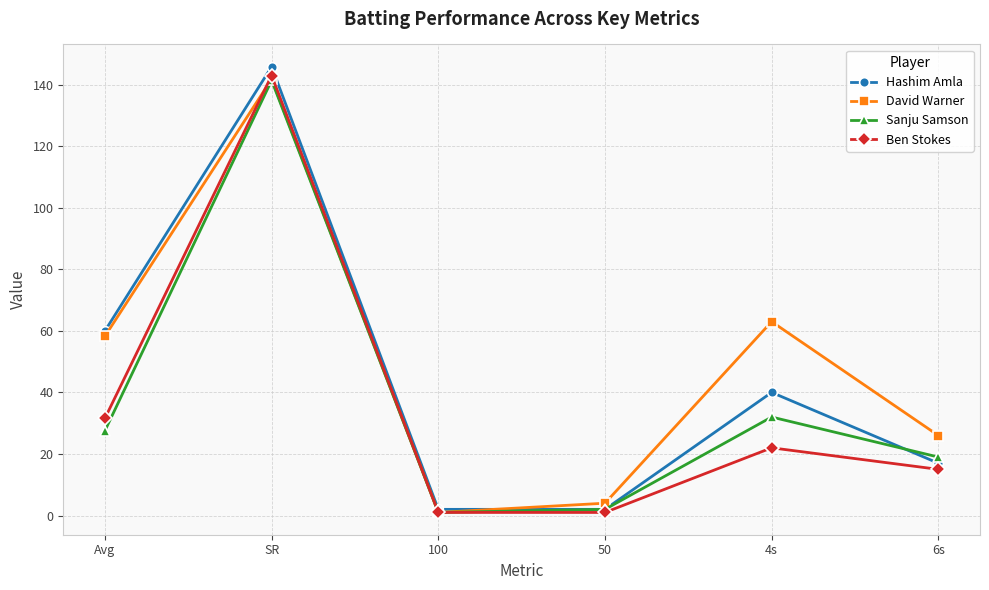

Which label corresponds to the largest value in the chart?

SR